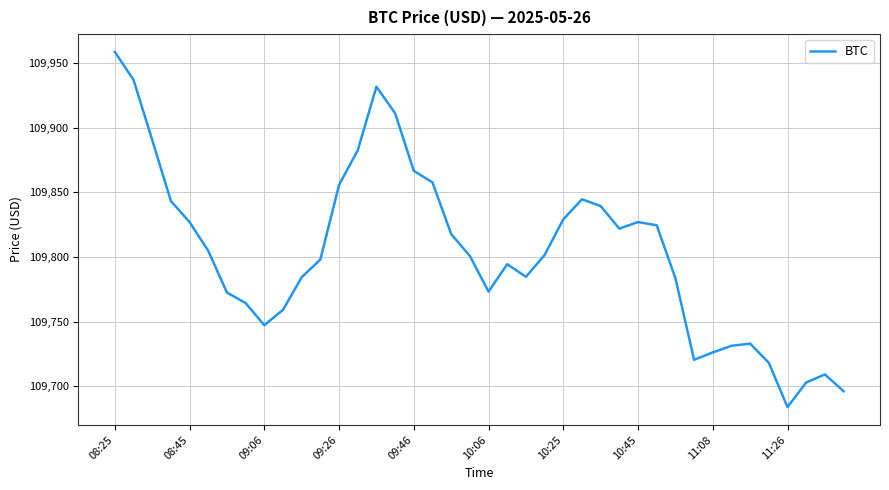

What is the difference between the maximum and minimum values?

274.6